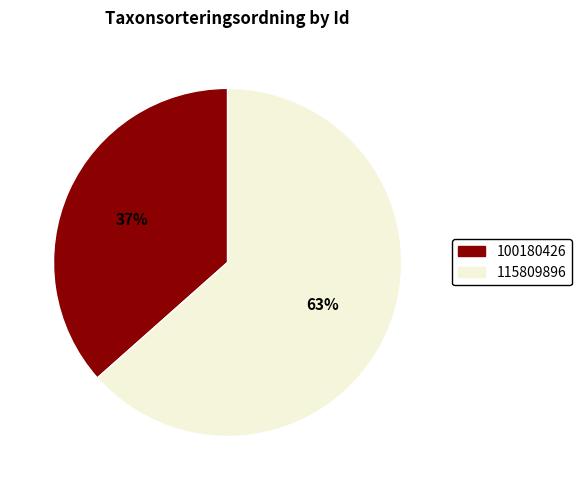

Which slice is the largest?

115809896